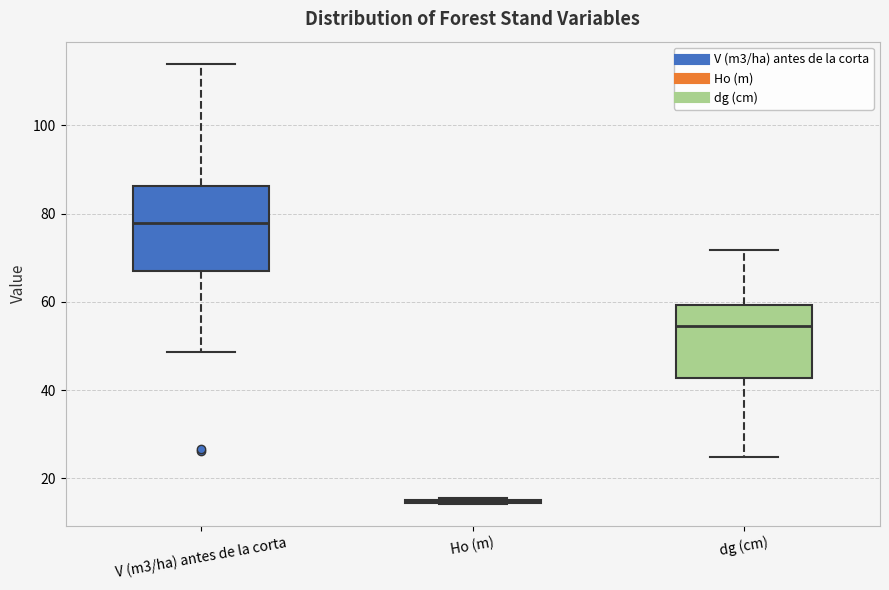

Comparing the boxes themselves (not the whiskers), which one is the tallest?

V (m3/ha) antes de la corta